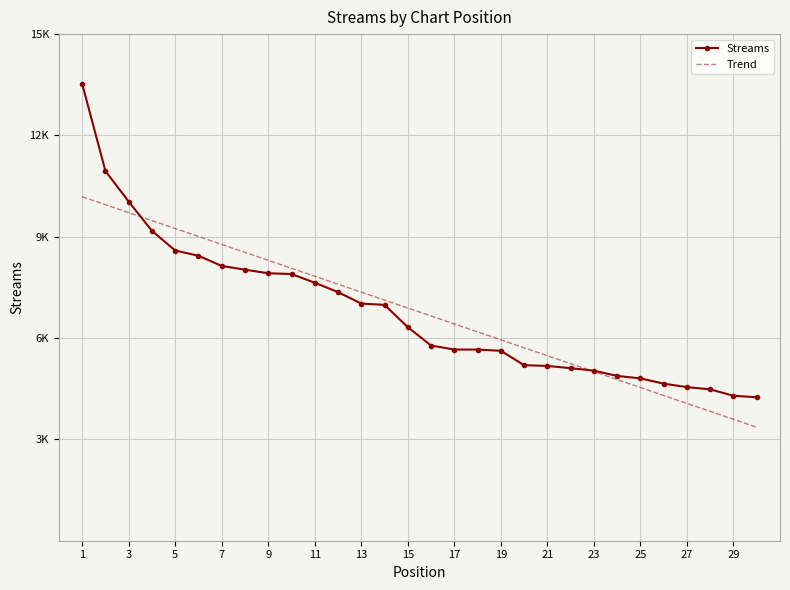

List the labels in order of value, smallest first.

30, 29, 28, 27, 26, 25, 24, 23, 22, 21, 20, 19, 18, 17, 16, 15, 14, 13, 12, 11, 10, 9, 8, 7, 6, 5, 4, 3, 2, 1